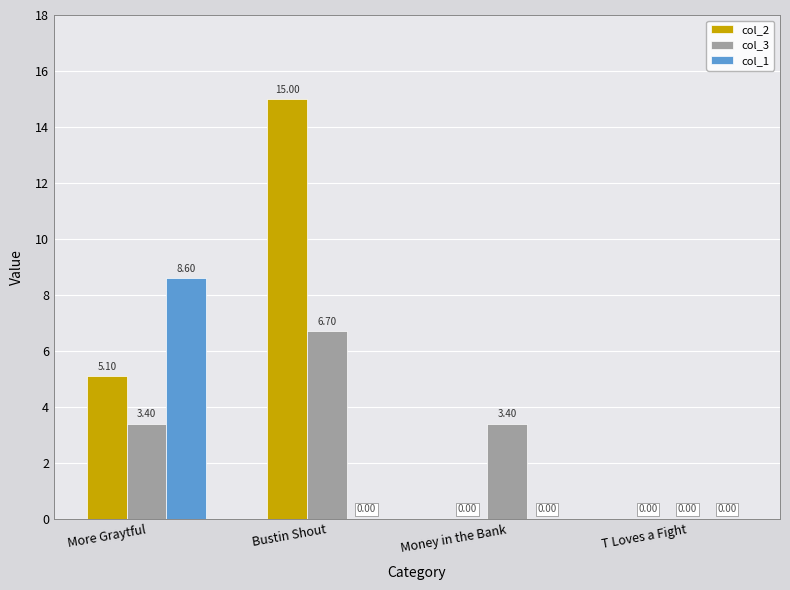

Reading left to right, extract all data points from this chart.

col_2: 5.1	15.0	0.0	0.0
col_3: 3.4	6.7	3.4	0.0
col_1: 8.6	0.0	0.0	0.0